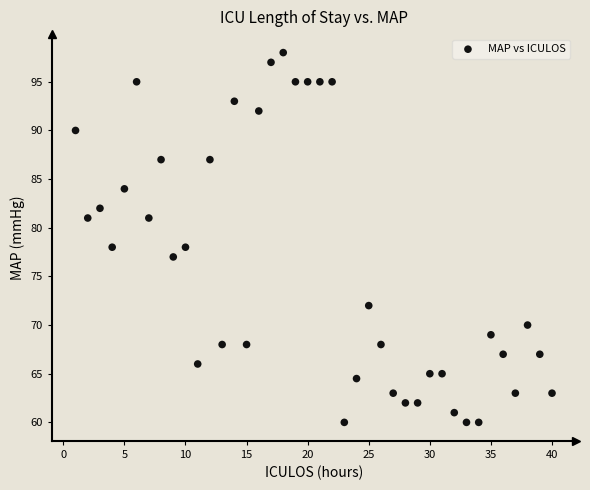

What is the range of X values (max minus min)?

39.0